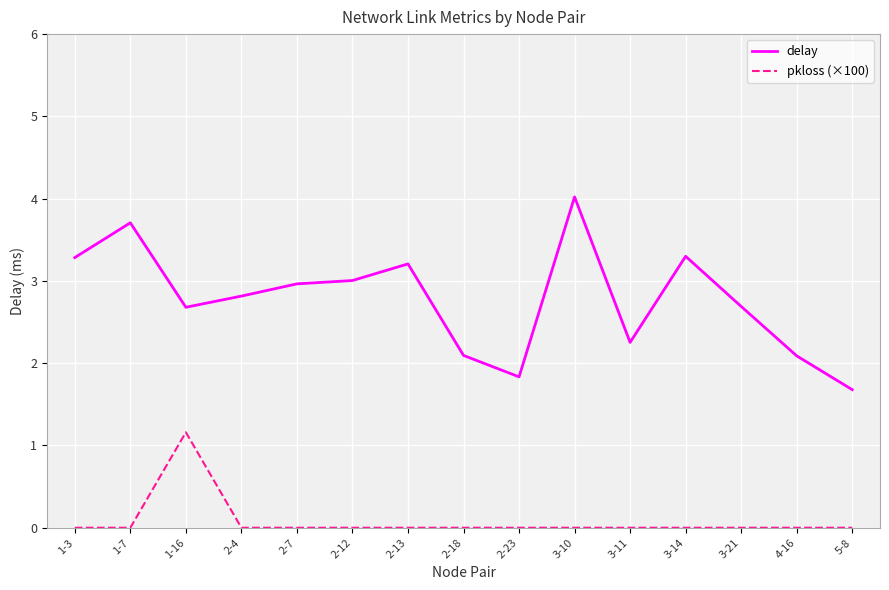

What is the difference between the maximum and minimum values in the pkloss (×100) series?

1.2